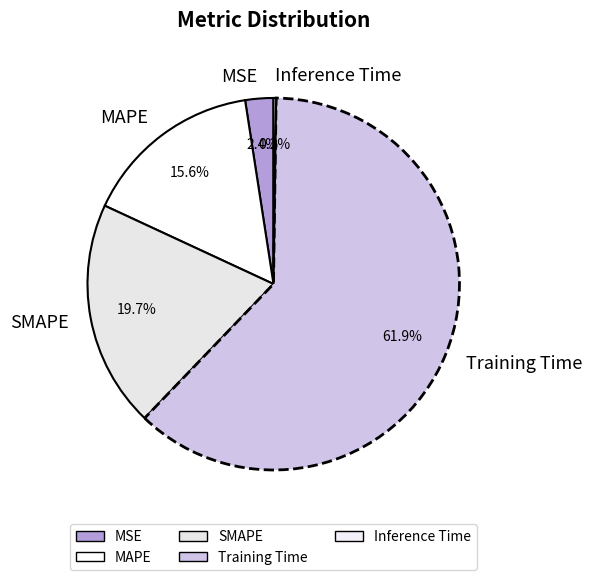

Which has a higher value, SMAPE or MAPE?

SMAPE